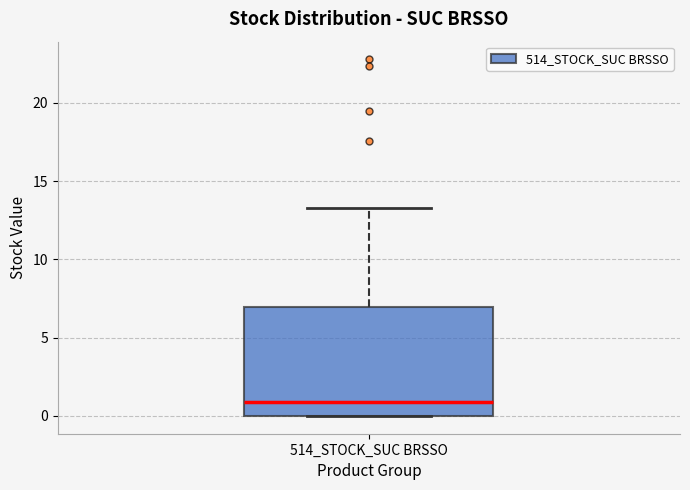

Where is the upper edge of the box for 514_STOCK_SUC BRSSO on the y-axis? The values are not printed on the chart, so give them approximately, as read against the axis.

7.0